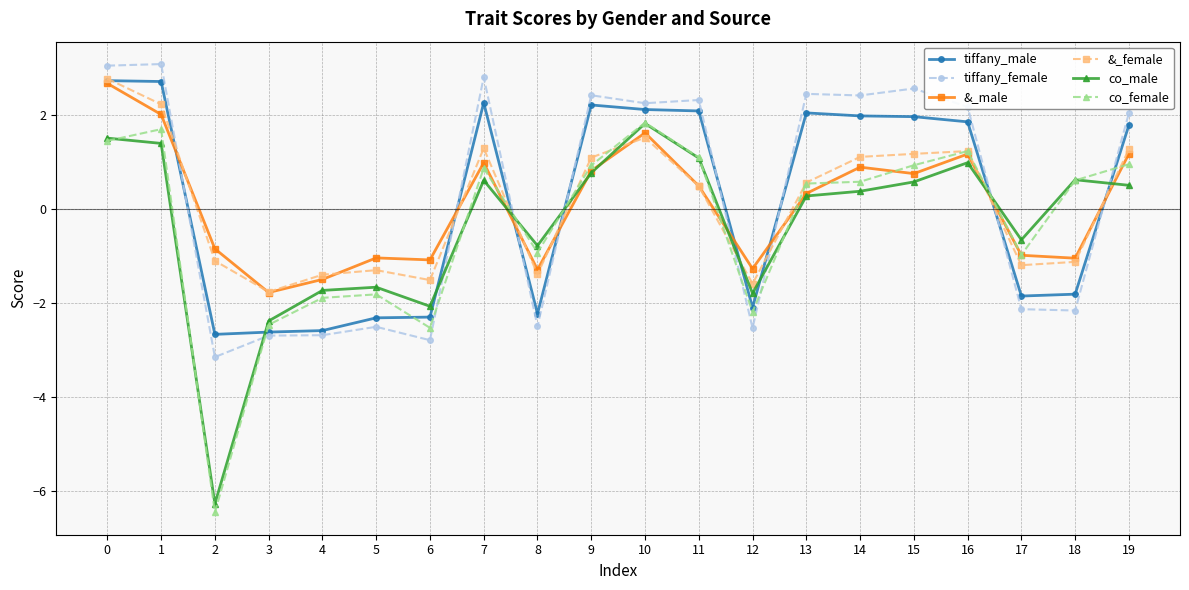

What is the average value of the &_female series?

0.1